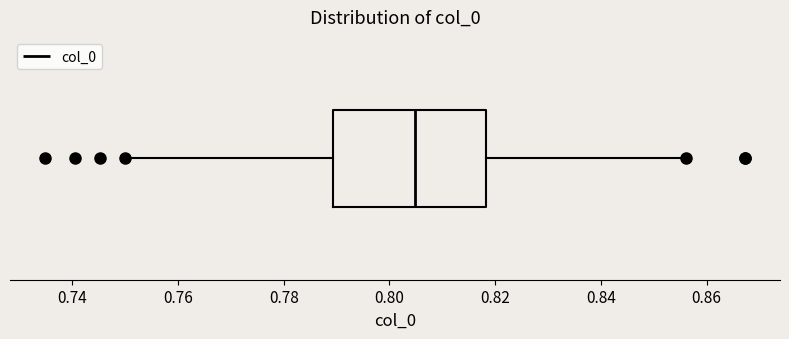

Transcribe this box plot: give where the median line is, the range the box spans, and where the two whiskers end, as read against the x-axis. The values are not printed on the chart, so give them approximately, as read against the axis.

median 0.804, box 0.790 to 0.818, whiskers 0.750 to 0.856